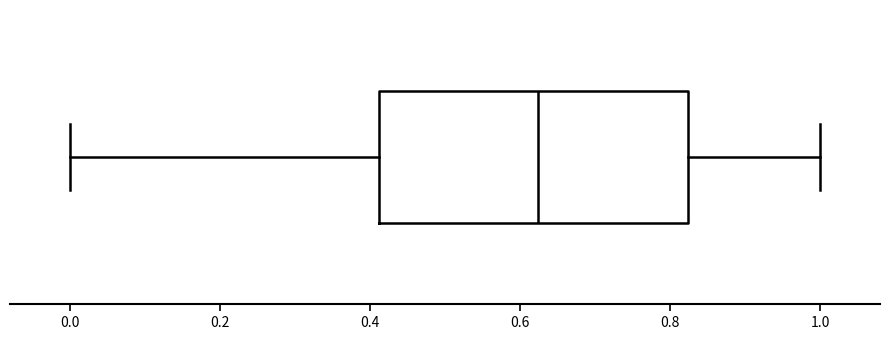

Transcribe this box plot: give where the median line is, the range the box spans, and where the two whiskers end, as read against the x-axis. The values are not printed on the chart, so give them approximately, as read against the axis.

median 0.62, box 0.42 to 0.82, whiskers 0.00 to 1.00